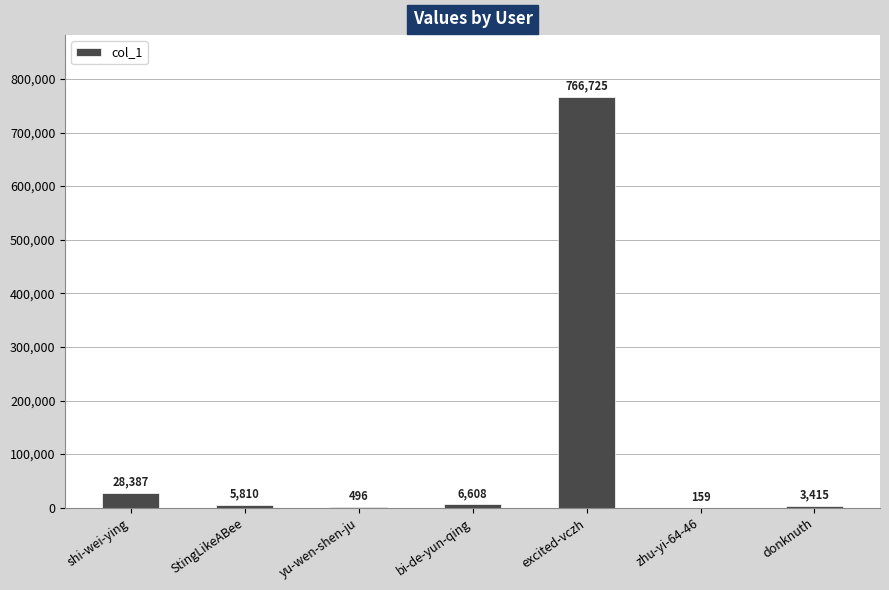

Is it true that the value at yu-wen-shen-ju is 496?

True